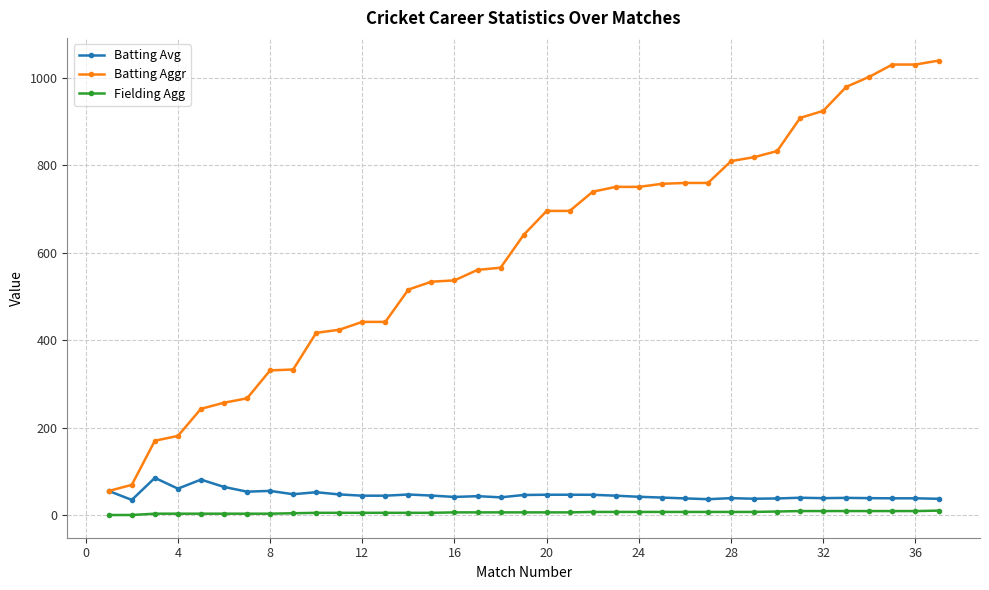

True or false: Fielding Agg and Batting Aggr intersect in this chart.

False